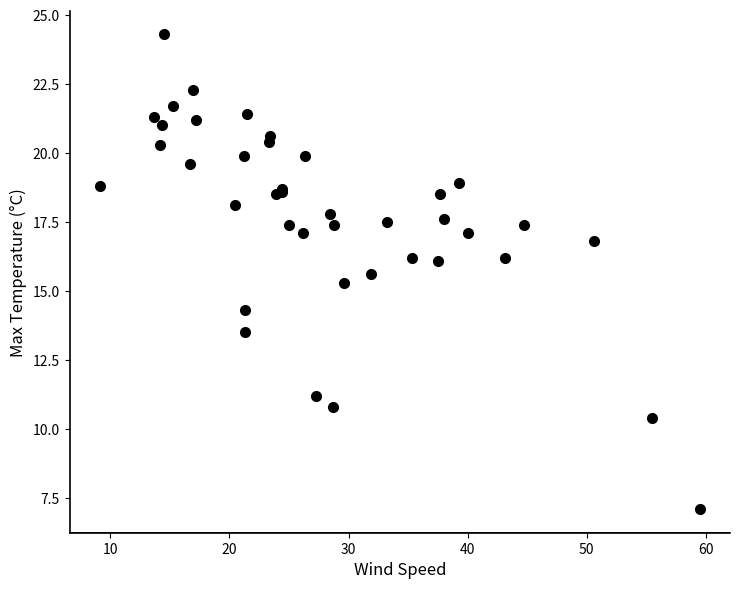

What Y value in the scatter plot is closest to 15?

15.3